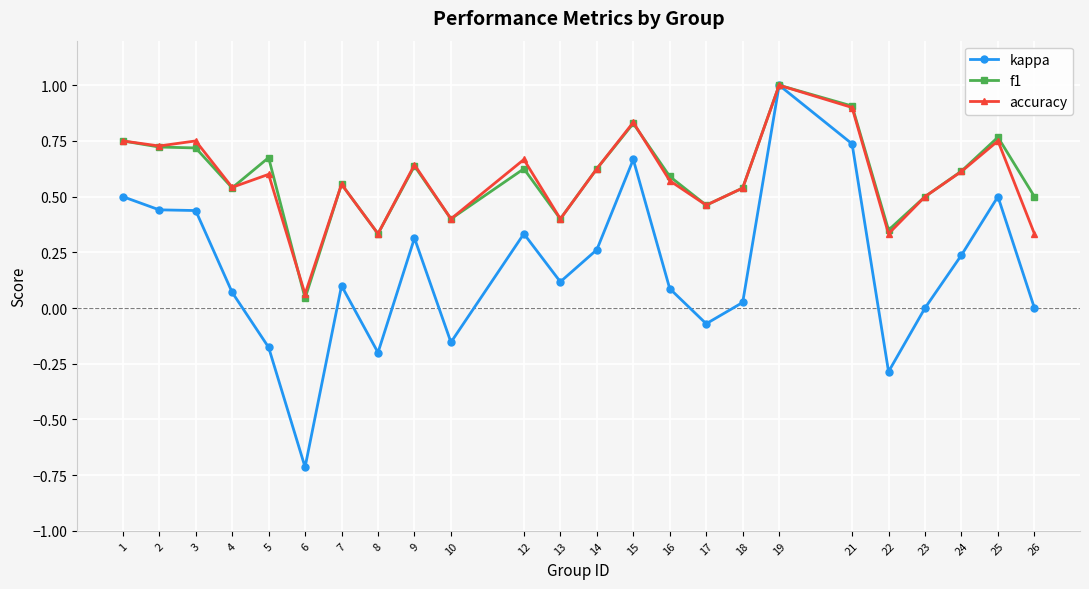

Is the value of kappa at 19 greater than the value of accuracy at 12?

Yes